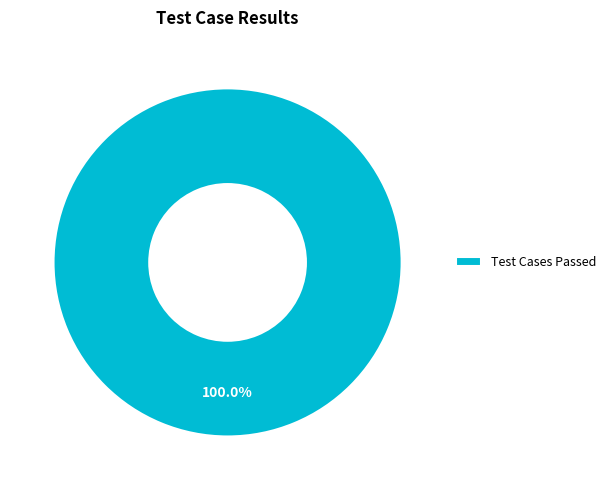

Is it true that Test Cases Passed is 100% of the pie?

True